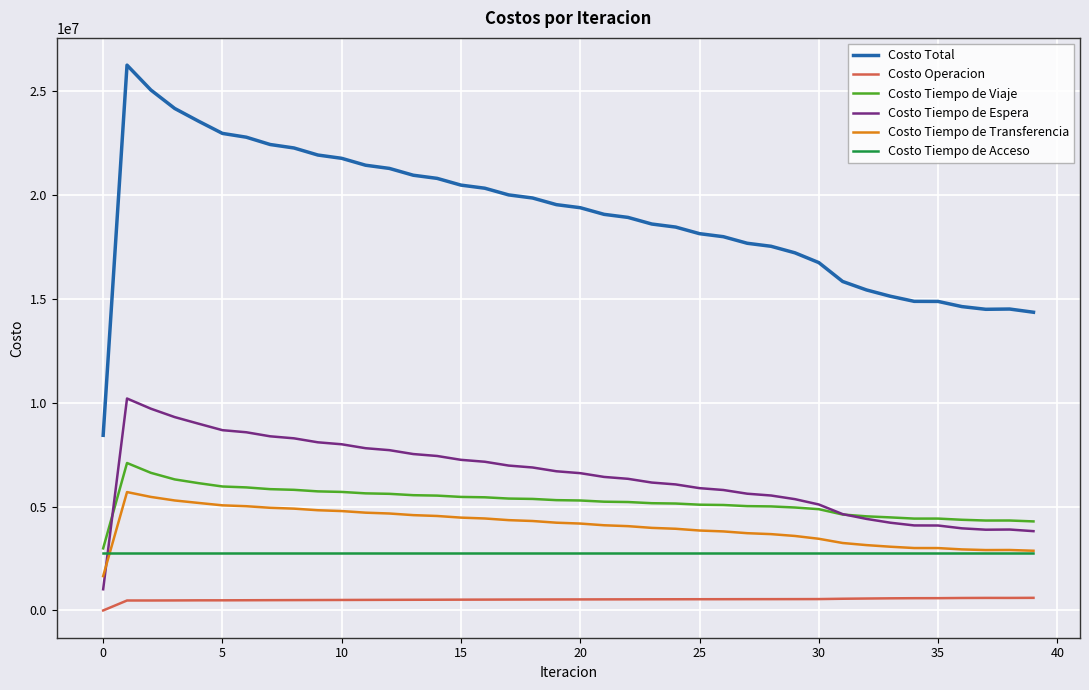

True or false: Costo Total and Costo Tiempo de Espera cross at least once.

False